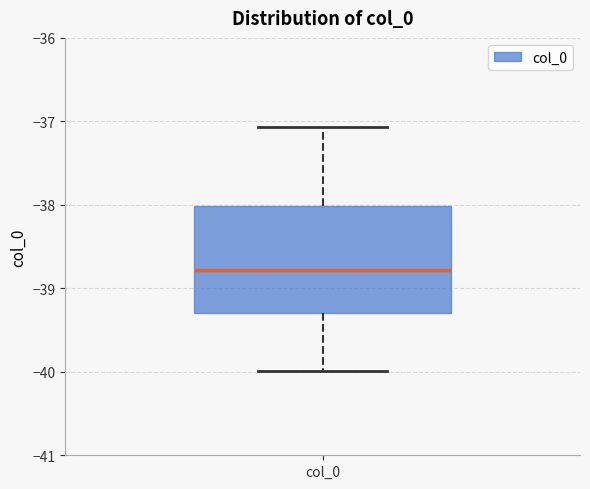

Transcribe this box plot: give where the median line is, the range the box spans, and where the two whiskers end, as read against the y-axis. The values are not printed on the chart, so give them approximately, as read against the axis.

median -38.8, box -39.3 to -38.0, whiskers -40.0 to -37.1